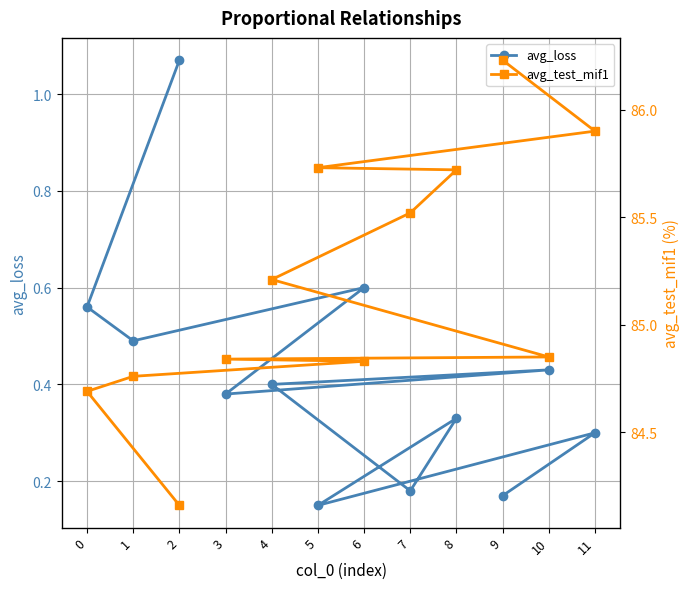

Where is the first local minimum for avg_loss?

5